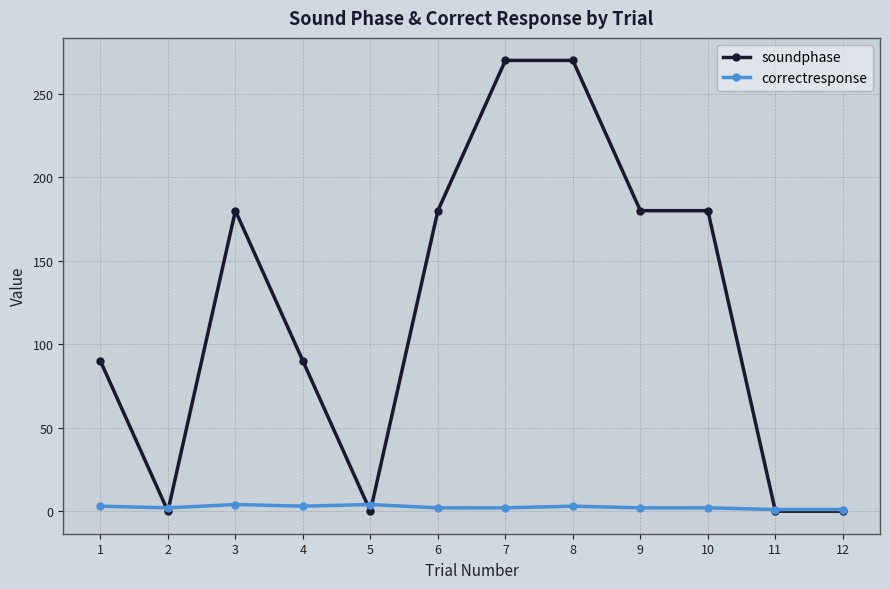

Which series has the largest total across all categories?

soundphase